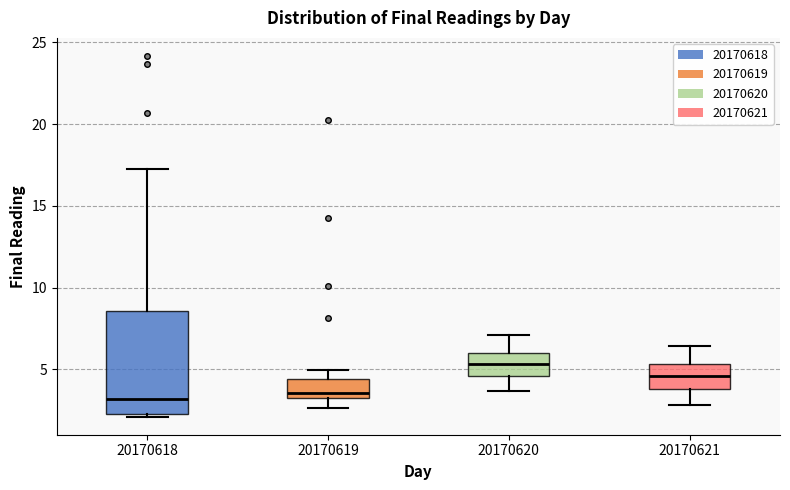

Where is the upper edge of the box at x = 20170621 on the y-axis? The values are not printed on the chart, so give them approximately, as read against the axis.

5.5